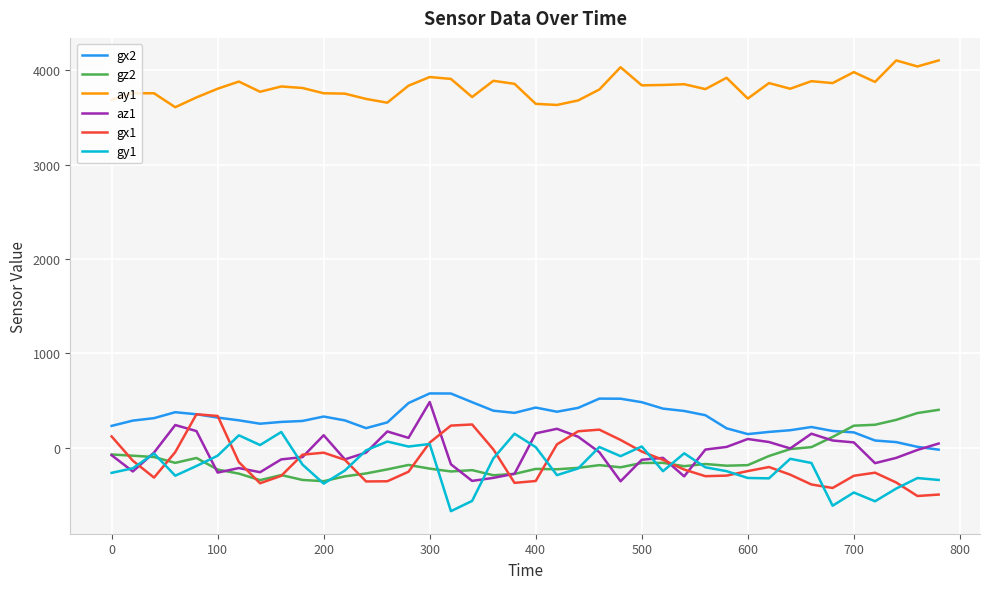

What is the smallest value displayed?

-673